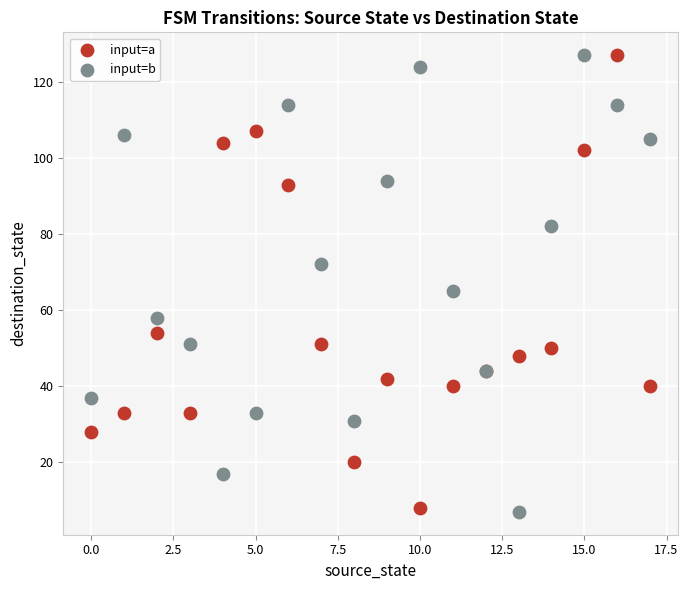

In the input=a series, what Y value is closest to 67?

54